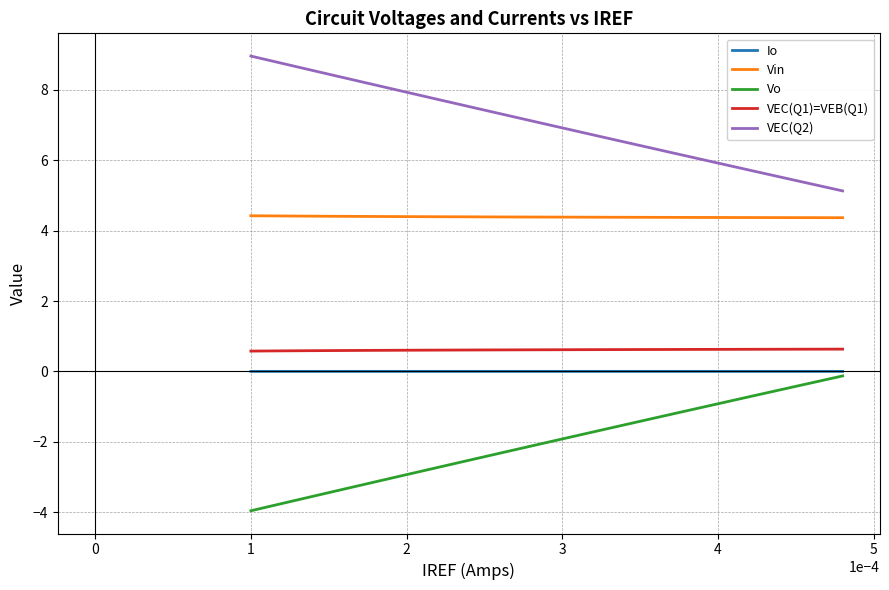

True or false: VEC(Q1)=VEB(Q1) and Vin intersect in this chart.

False